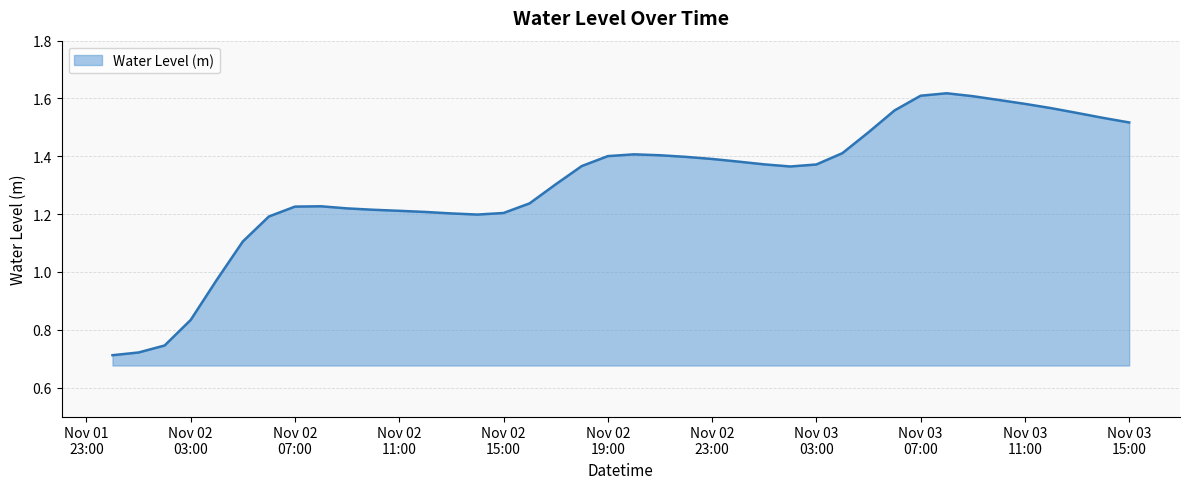

What is the difference between the maximum and minimum values?

0.9